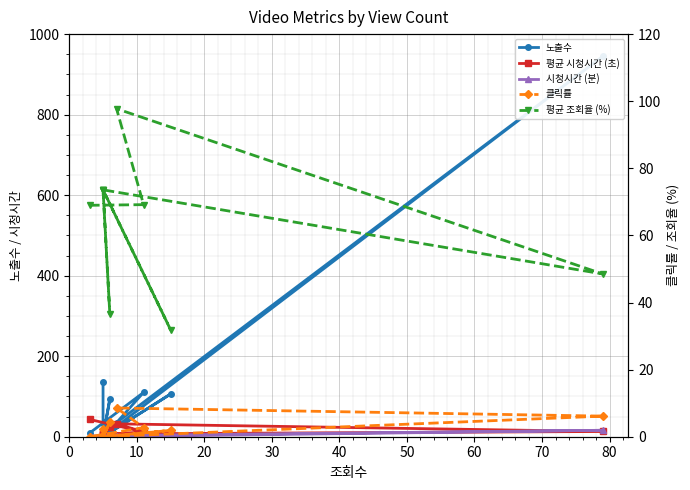

What is the value of the 평균 시청시간 (초) point at the 9th from the left?

12.0